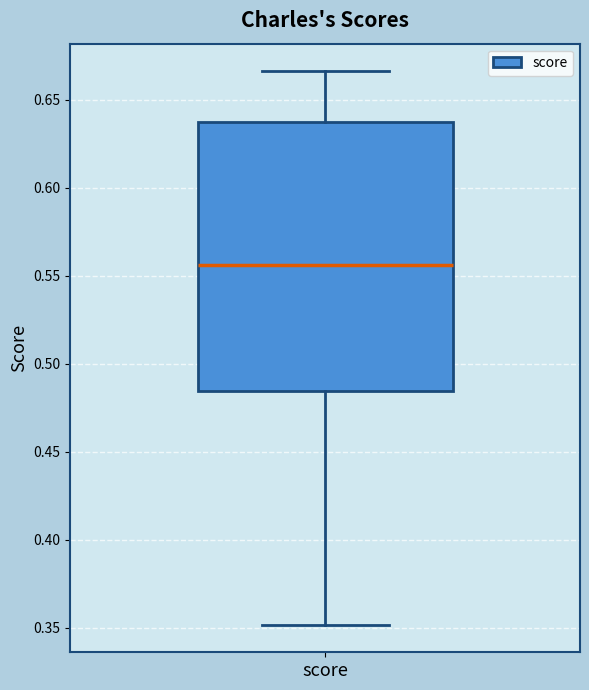

Transcribe this box plot: give where the median line is, the range the box spans, and where the two whiskers end, as read against the y-axis. The values are not printed on the chart, so give them approximately, as read against the axis.

median 0.555, box 0.485 to 0.635, whiskers 0.350 to 0.665